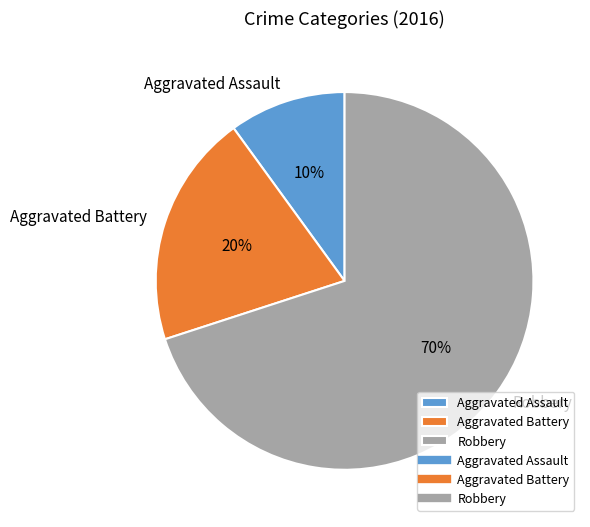

To the nearest percent, what percentage of the pie is Robbery?

70%